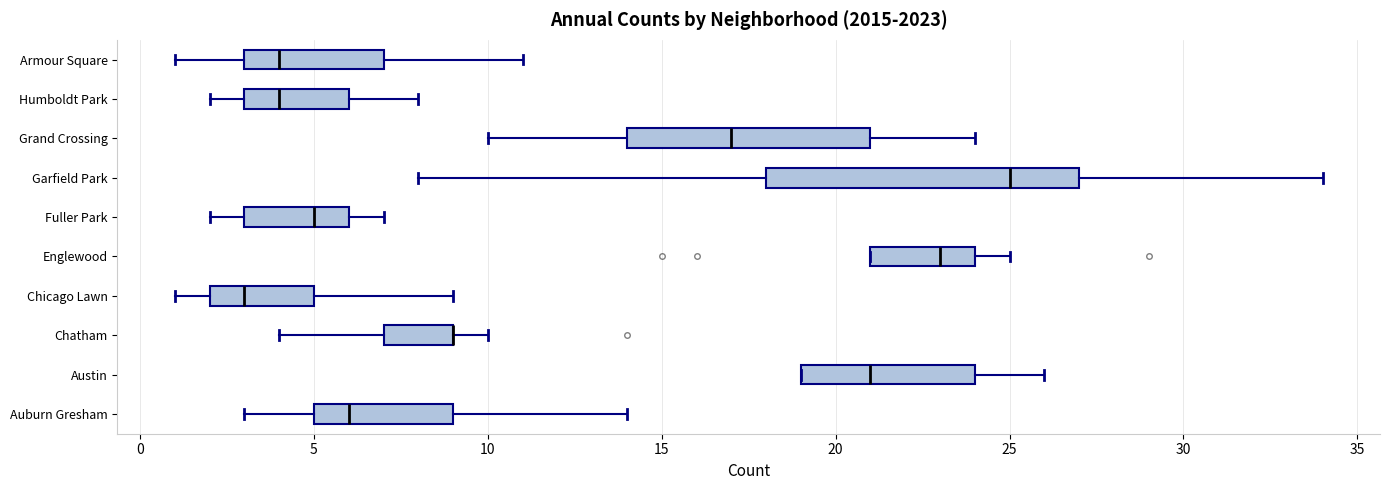

Reading bottom to top, read every box against the x-axis: the position of its median line, the range the box covers, and the ends of its whiskers. The values are not printed on the chart, so give them approximately, as read against the axis.

Auburn Gresham: median 6, box 5 to 9, whiskers 3 to 14
Austin: median 21, box 19 to 24, whiskers 19 to 26
Chatham: median 9 (drawn on the box's right edge), box 7 to 9, whiskers 4 to 10
Chicago Lawn: median 3, box 2 to 5, whiskers 1 to 9
Englewood: median 23, box 21 to 24, whiskers 21 to 25
Fuller Park: median 5, box 3 to 6, whiskers 2 to 7
Garfield Park: median 25, box 18 to 27, whiskers 8 to 34
Grand Crossing: median 17, box 14 to 21, whiskers 10 to 24
Humboldt Park: median 4, box 3 to 6, whiskers 2 to 8
Armour Square: median 4, box 3 to 7, whiskers 1 to 11